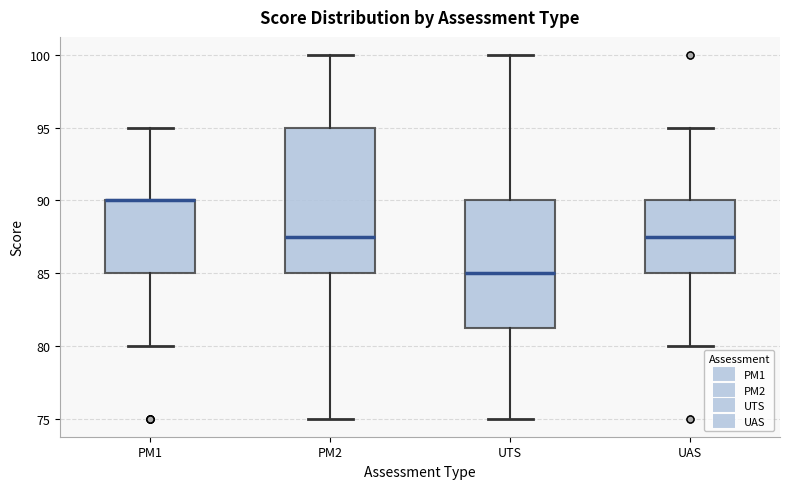

Reading left to right, transcribe this box plot: for each box, give where its median line is, the range the box spans, and where its two whiskers end, as read against the y-axis. The values are not printed on the chart, so give them approximately, as read against the axis.

PM1: median 90.0 (drawn on the box's upper edge), box 85.0 to 90.0, whiskers 80.0 to 95.0
PM2: median 87.5, box 85.0 to 95.0, whiskers 75.0 to 100.0
UTS: median 85.0, box 81.5 to 90.0, whiskers 75.0 to 100.0
UAS: median 87.5, box 85.0 to 90.0, whiskers 80.0 to 95.0